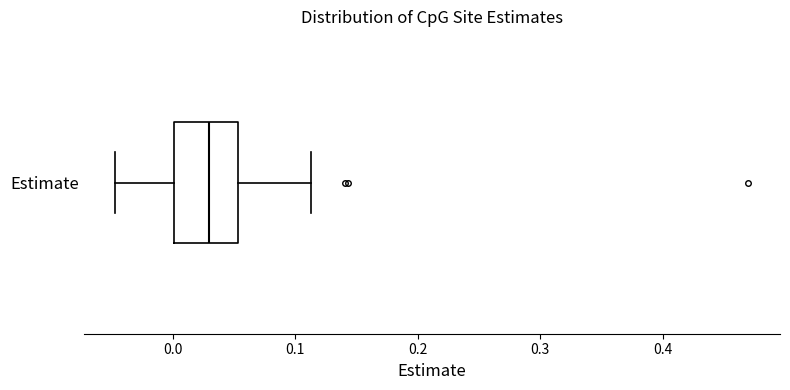

Where does the right whisker of the box for Estimate end on the x-axis? The values are not printed on the chart, so give them approximately, as read against the axis.

0.11